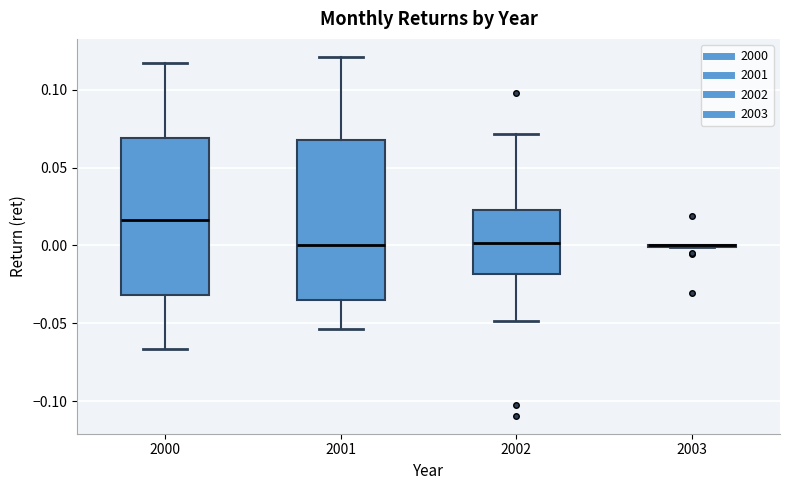

Reading left to right, read every box against the y-axis: the position of its median line, the range the box covers, and the ends of its whiskers. The values are not printed on the chart, so give them approximately, as read against the axis.

2000: median 0.015, box -0.030 to 0.070, whiskers -0.065 to 0.115
2001: median 0.000, box -0.035 to 0.065, whiskers -0.055 to 0.120
2002: median 0.000, box -0.020 to 0.025, whiskers -0.050 to 0.070
2003: box collapsed to a line at 0.000, whiskers 0.000 to 0.000